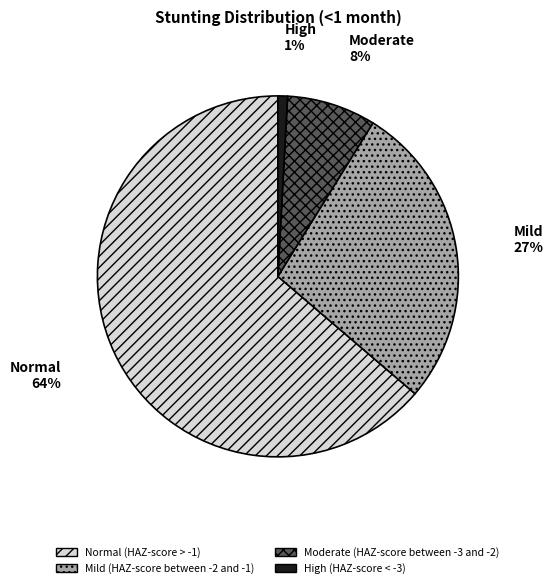

To the nearest percent, what is the average slice percentage?

25%